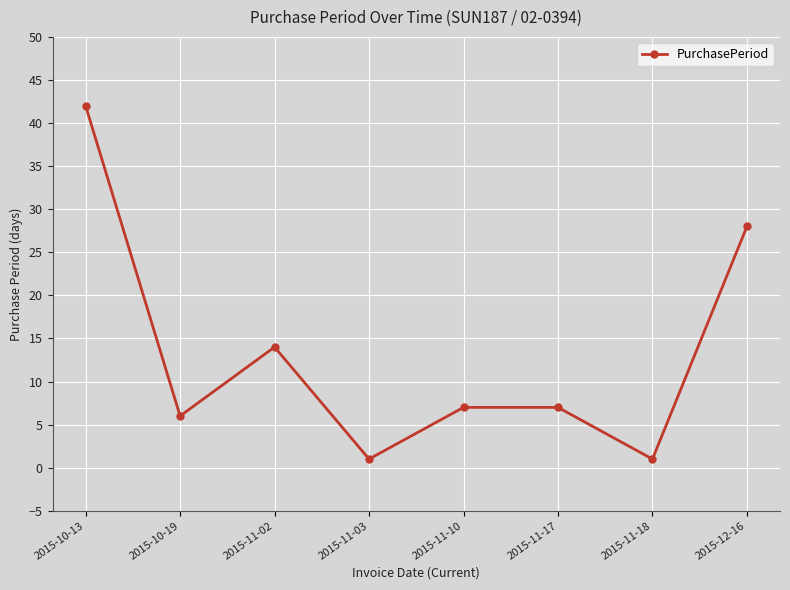

What is the greatest value displayed?

42